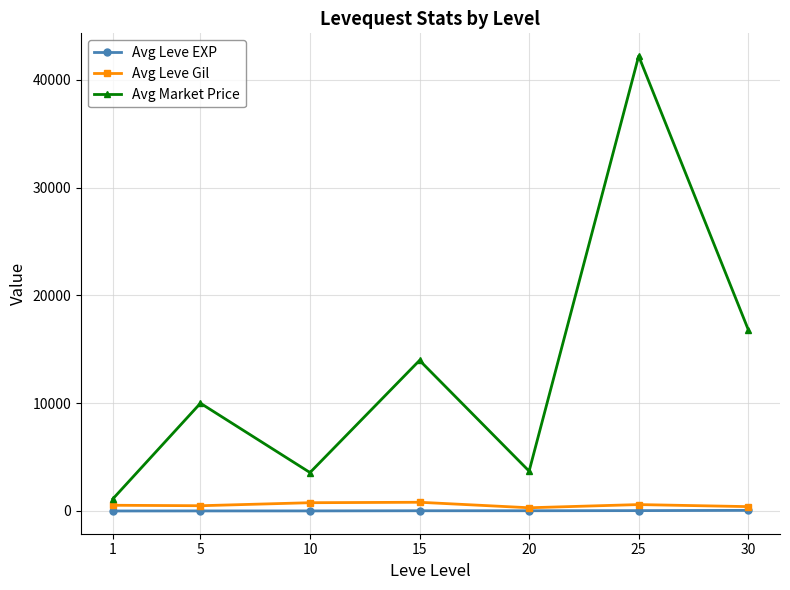

True or false: Avg Leve EXP and Avg Market Price cross at least once.

False